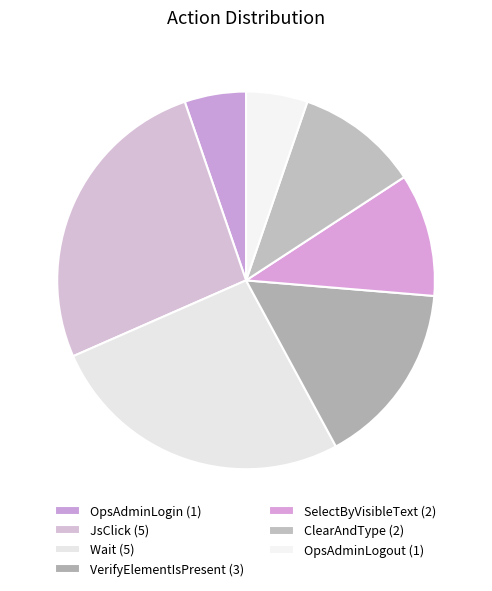

What is the ratio of the value at Wait to the value at ClearAndType?

2.5